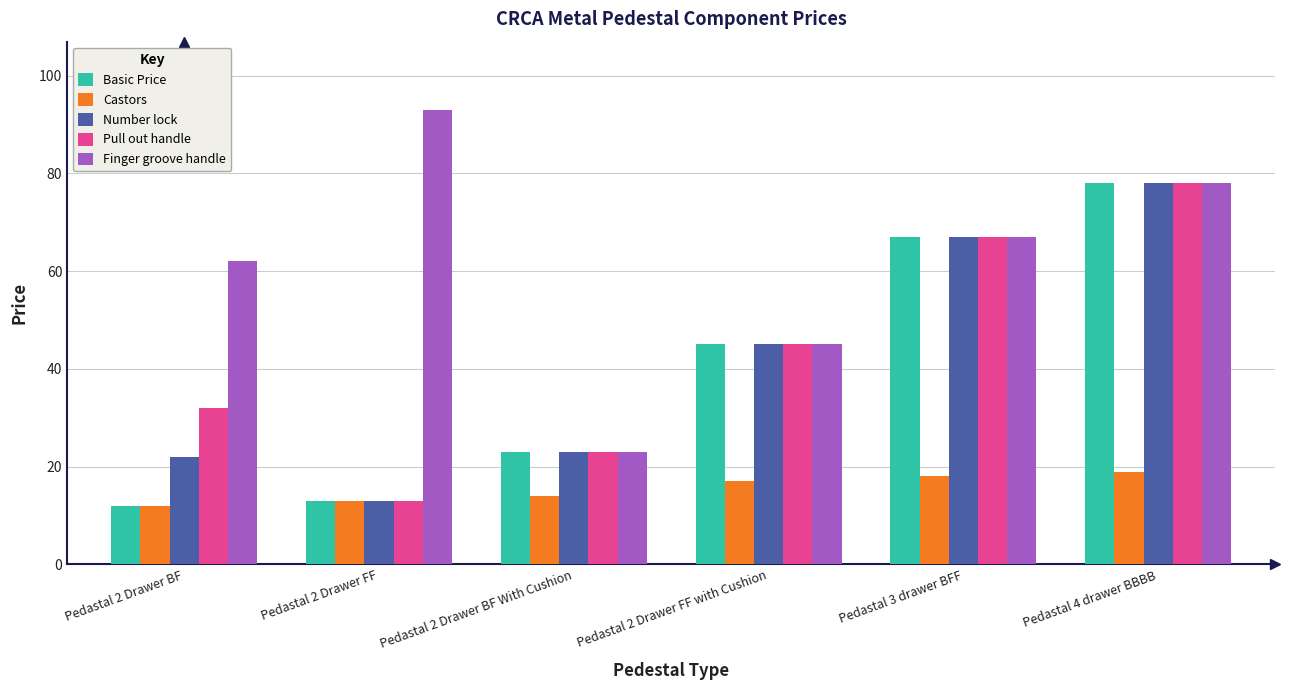

At which category is the sum across all series the highest?

Pedastal 4 drawer BBBB